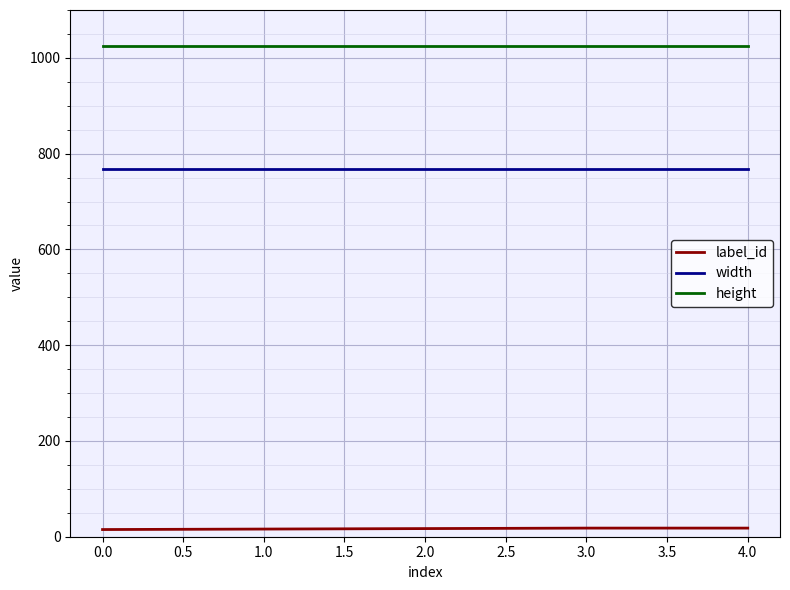

What is the greatest value displayed?

1024